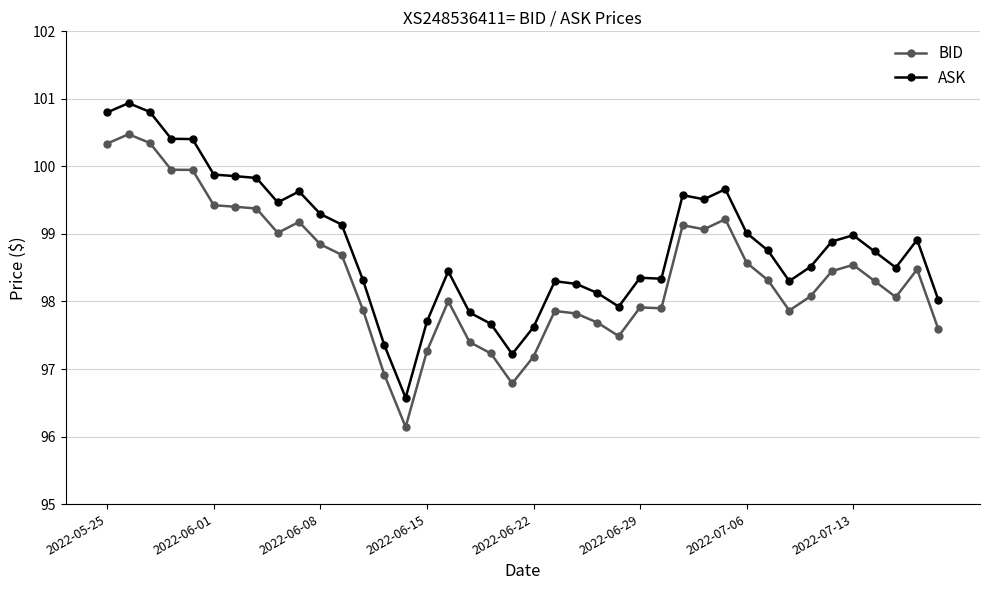

True or false: BID has more than 1 interior local peaks.

True